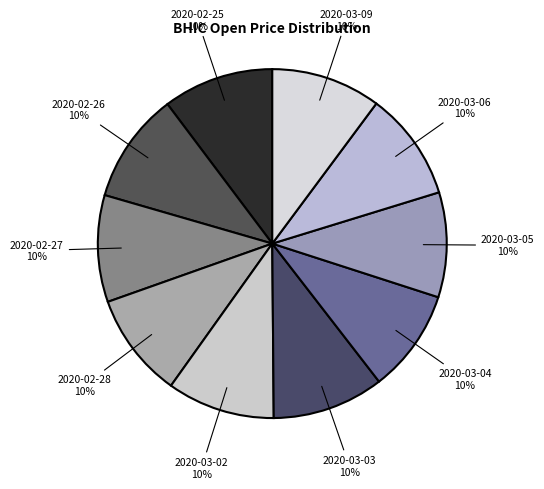

What percentage is the 2020-02-25 slice, to the nearest percent?

10%